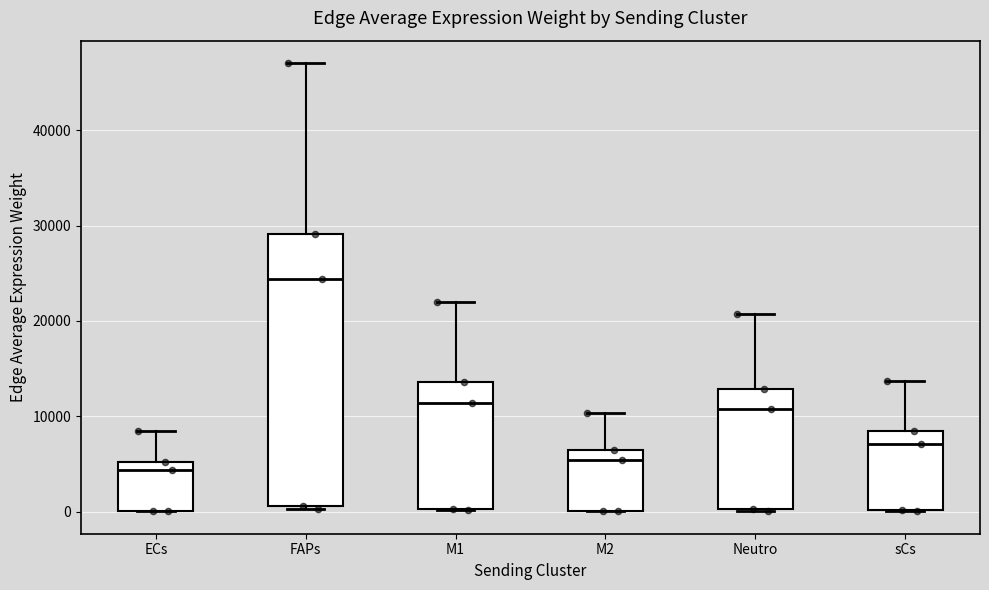

Where does the upper whisker of the box for M1 end on the y-axis? The values are not printed on the chart, so give them approximately, as read against the axis.

22000